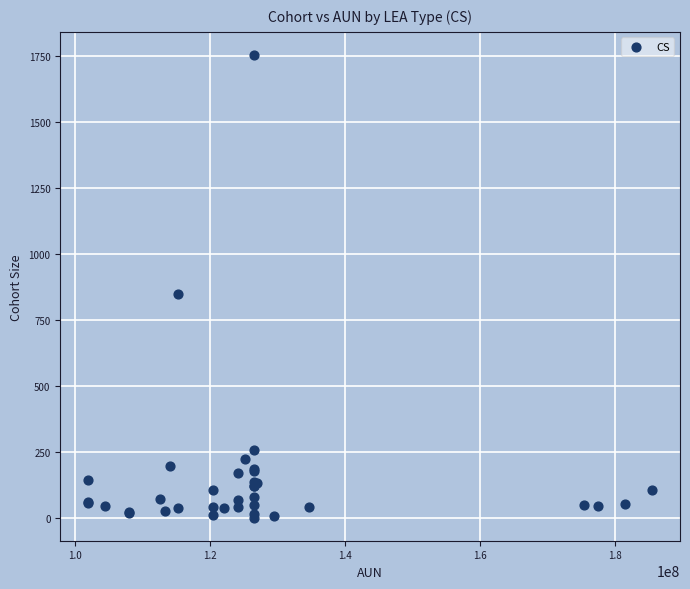

What Y value in the scatter plot is closest to 878?

850